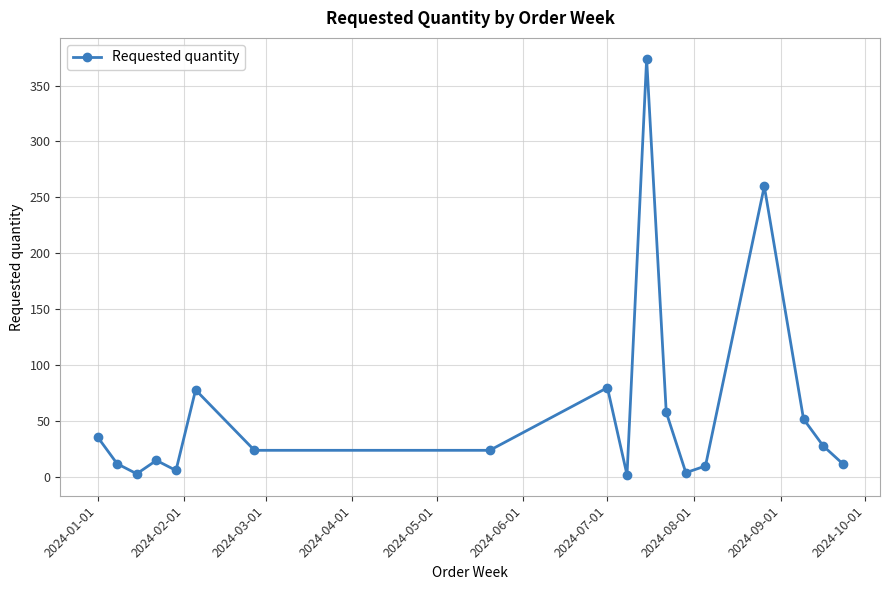

True or false: the data has more than 2 interior local peaks.

True